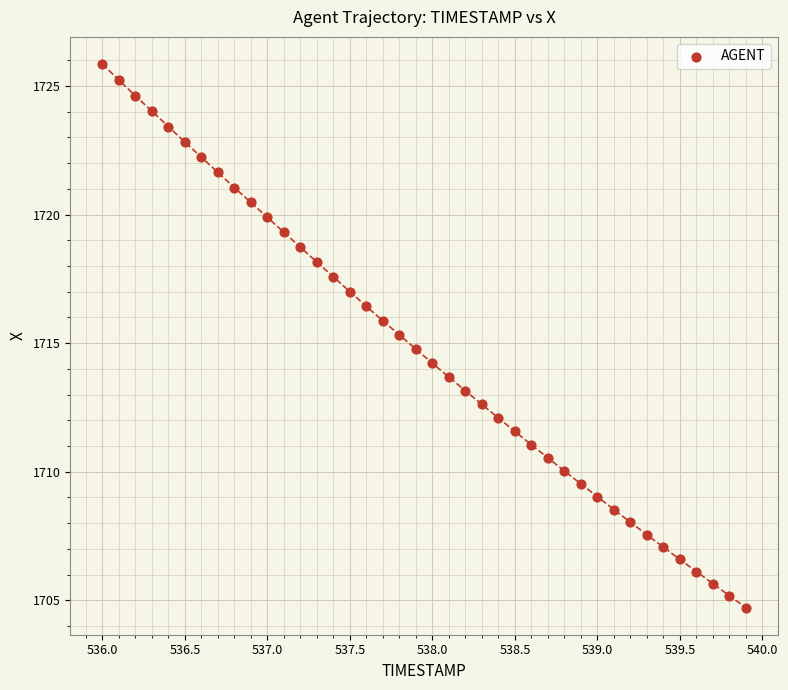

What is the range of Y values (max minus min)?

21.1